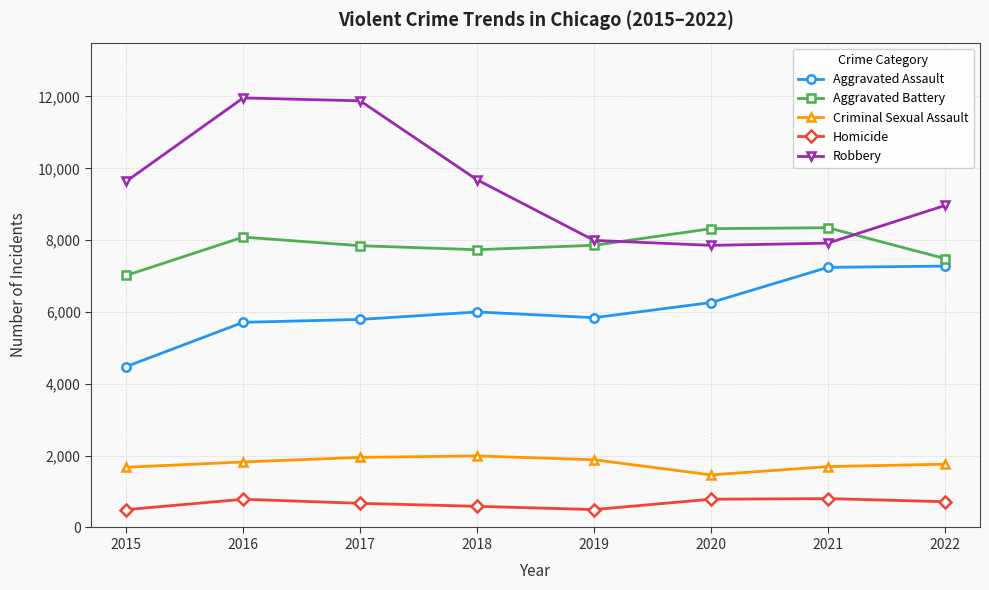

Is this an area chart (filled region under the line)?

No